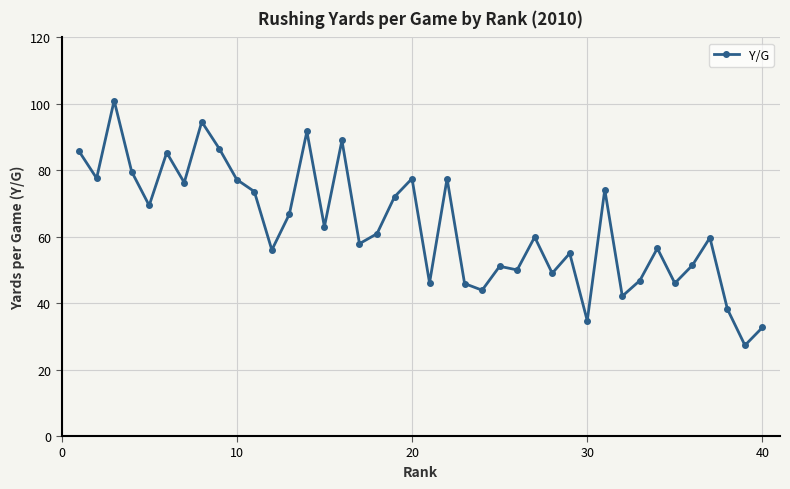

What is the minimum value shown in the chart?

27.3